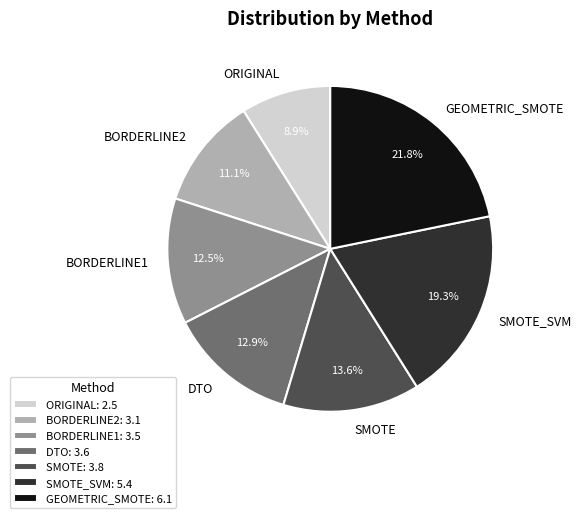

What percentage is NOT represented by ORIGINAL?

91.1%